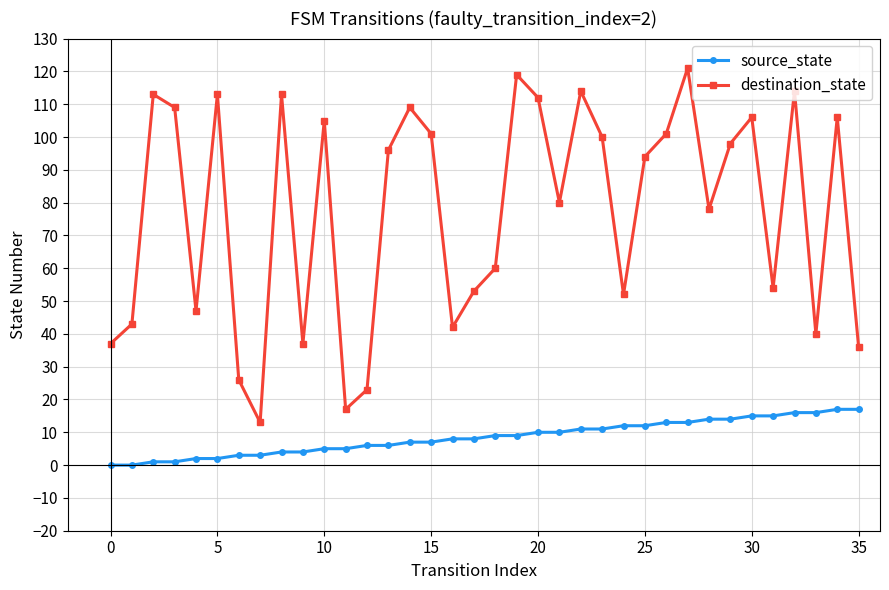

Rank the series by their maximum value, from lowest to highest.

source_state, destination_state